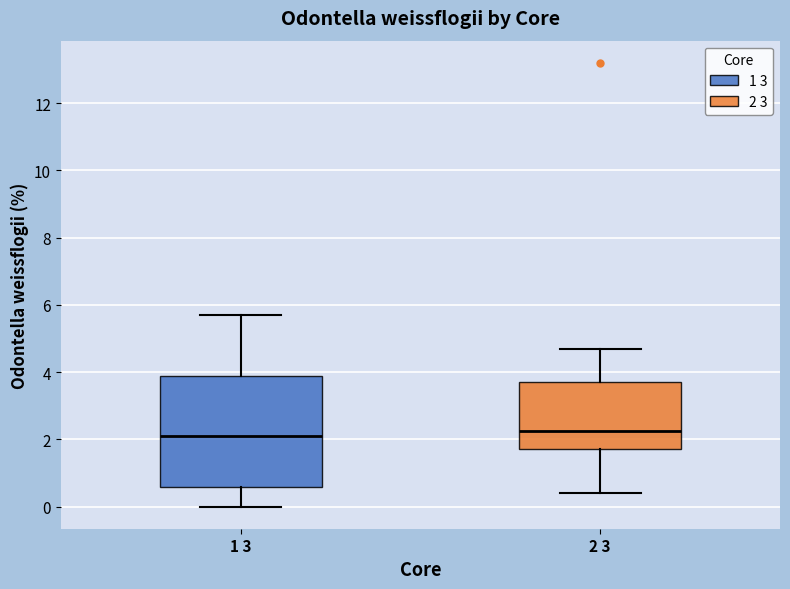

Where does the lower whisker of the box for 2 3 end on the y-axis? The values are not printed on the chart, so give them approximately, as read against the axis.

0.4